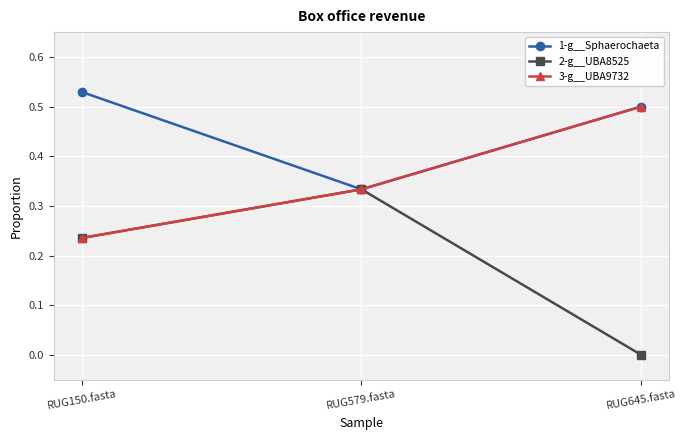

What is the total value across all series at RUG150.fasta?

1.0